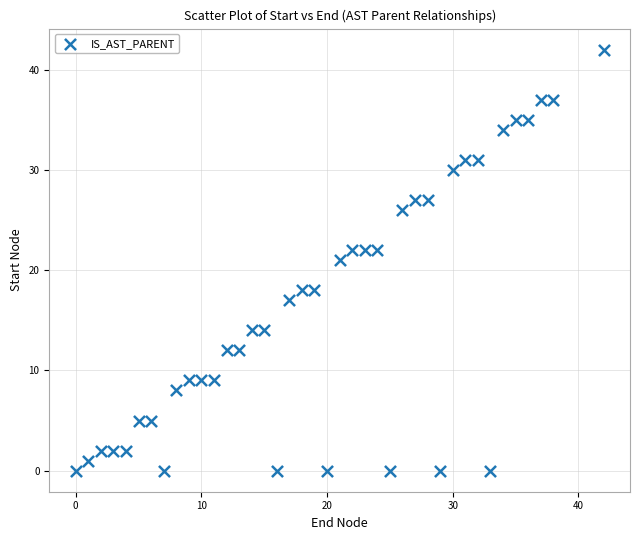

What is the range of Y values (max minus min)?

42